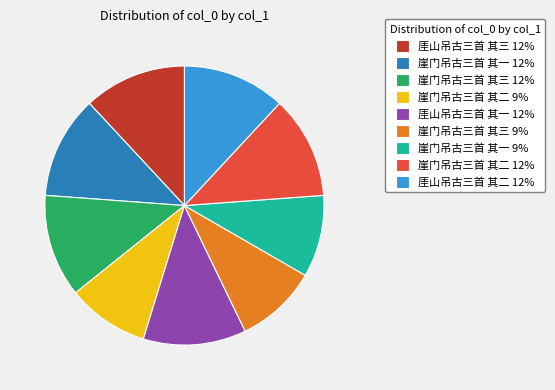

Between 厓山吊古三首 其一 12% and 崖门吊古三首 其一 9%, which is larger?

厓山吊古三首 其一 12%